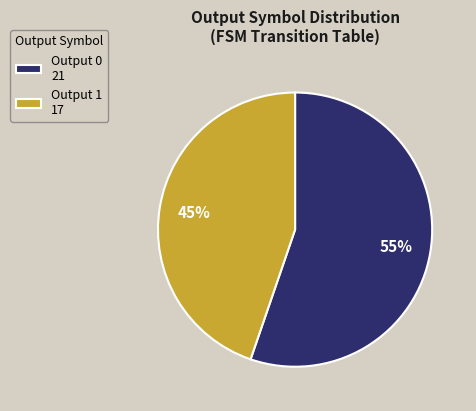

What is the ratio of the value at Output 1 17 to the value at Output 0 21?

0.8